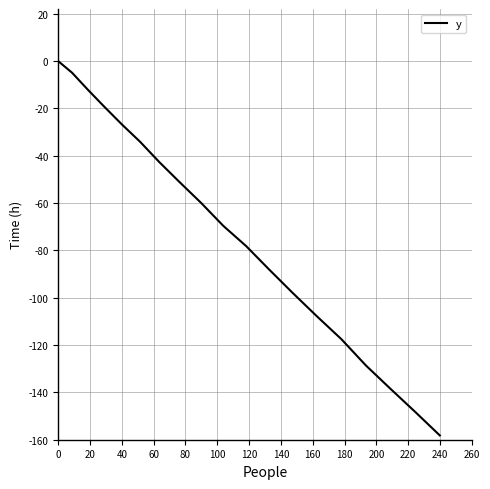

How many lines are shown in the chart?

1